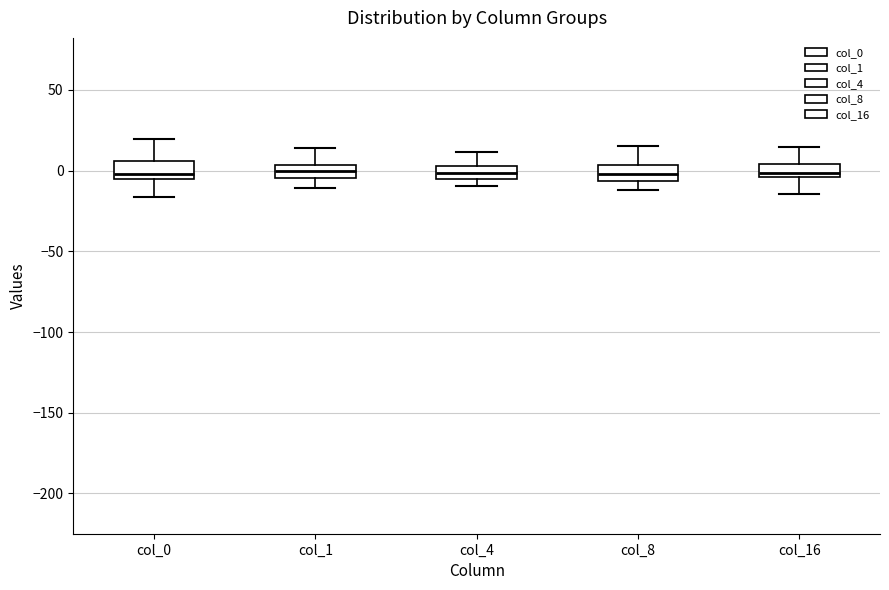

Reading left to right, transcribe this box plot: for each box, give where its median line is, the range the box spans, and where its two whiskers end, as read against the y-axis. The values are not printed on the chart, so give them approximately, as read against the axis.

col_0: median 0, box -5 to 5, whiskers -15 to 20
col_1: median 0, box -5 to 5, whiskers -10 to 15
col_4: median 0, box -5 to 5, whiskers -10 to 10
col_8: median 0, box -5 to 5, whiskers -10 to 15
col_16: median 0, box -5 to 5, whiskers -15 to 15